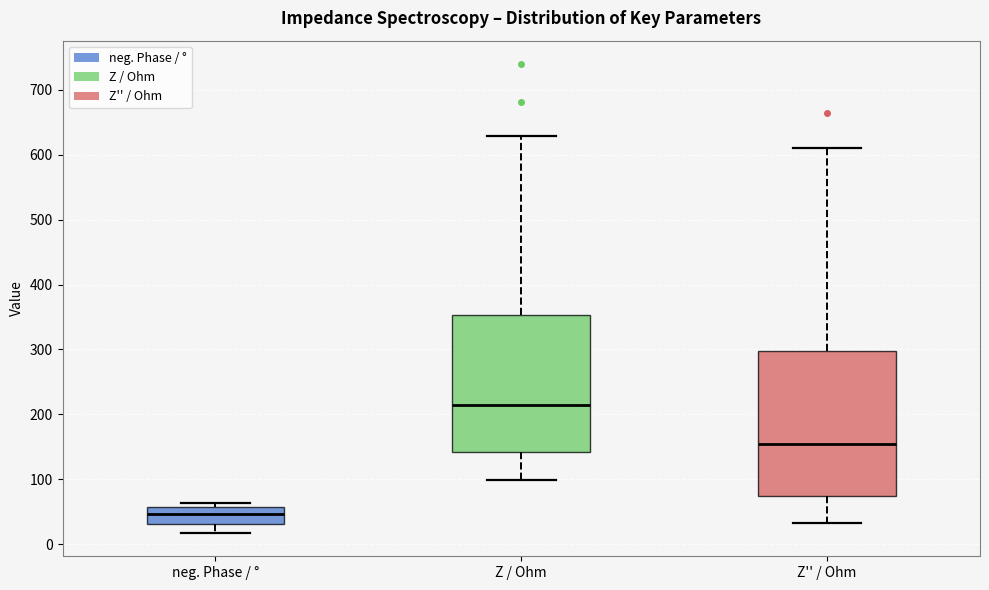

Which box is the tallest, from its lower edge to its upper edge?

Z'' / Ohm